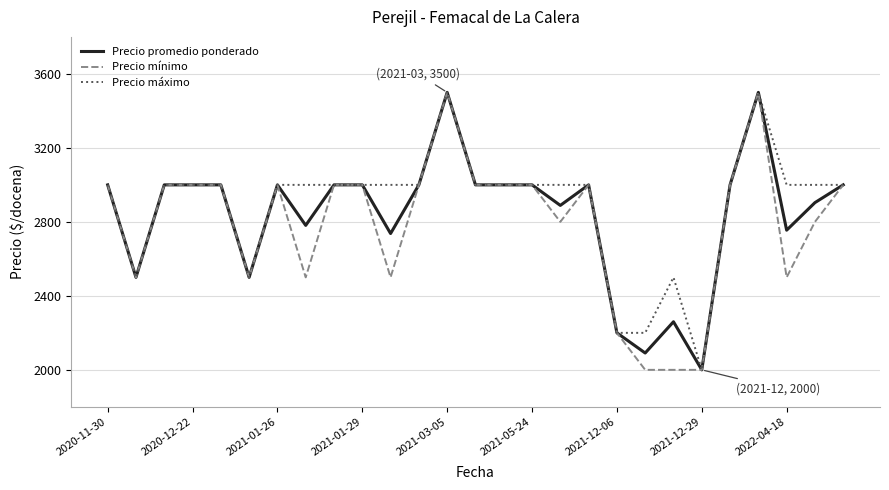

What is the minimum value shown in the chart?

2000